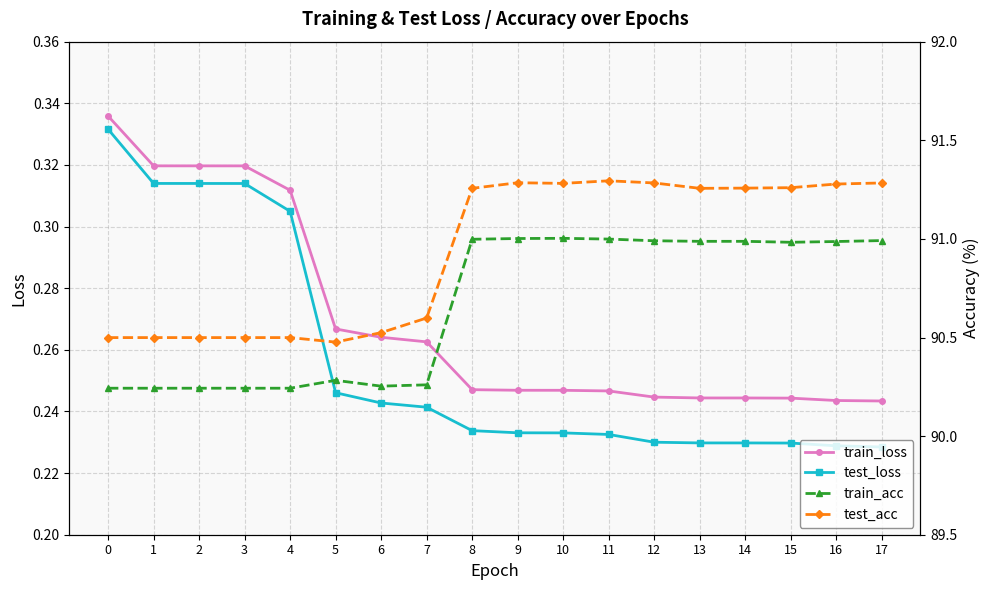

What is the value of the train_acc point at the 1st from the left?

90.2